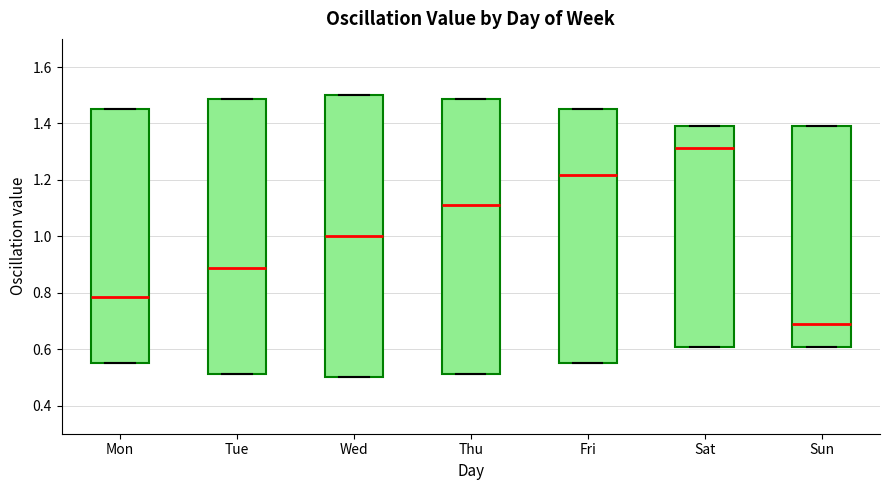

Comparing the boxes themselves (not the whiskers), which one is the tallest?

Wed